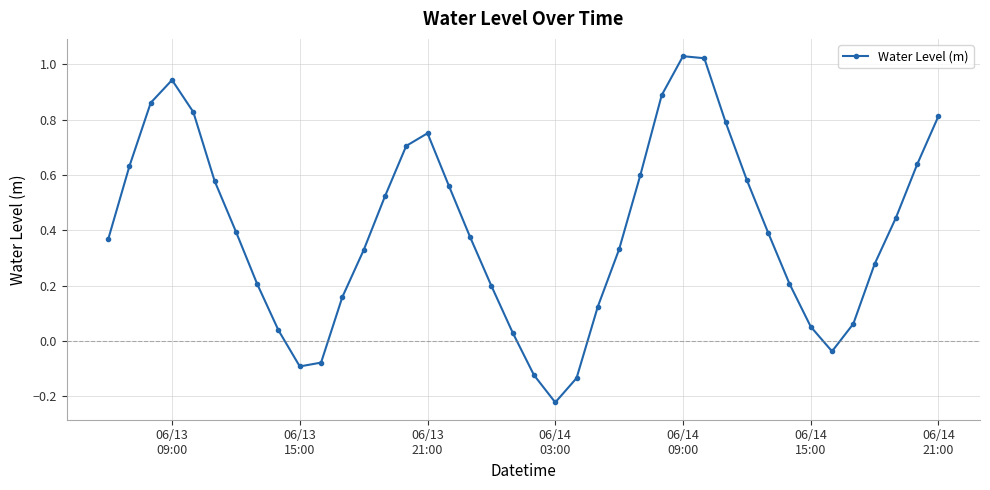

How many points are higher than both their immediate neighbors (excluding endpoints)?

3